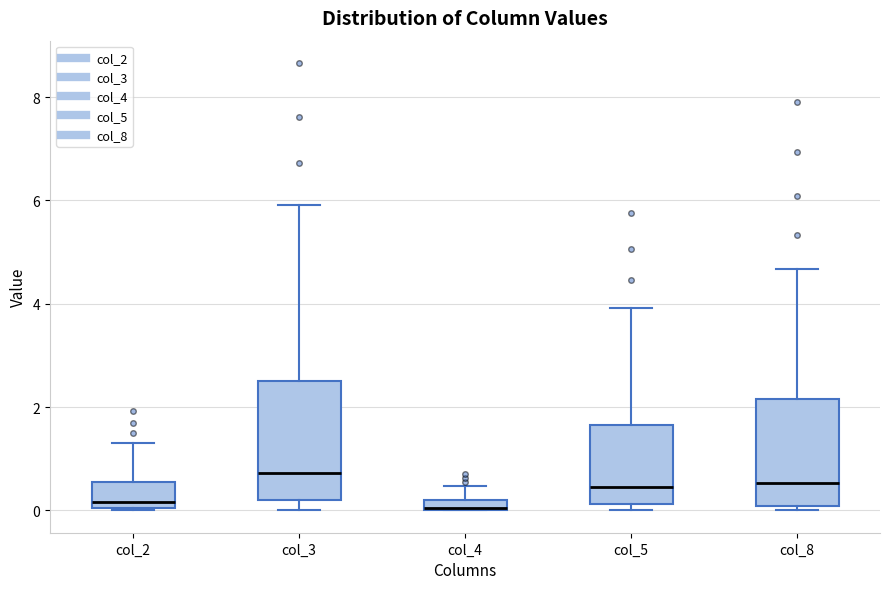

Where does the upper whisker of the box for col_2 end on the y-axis? The values are not printed on the chart, so give them approximately, as read against the axis.

1.4